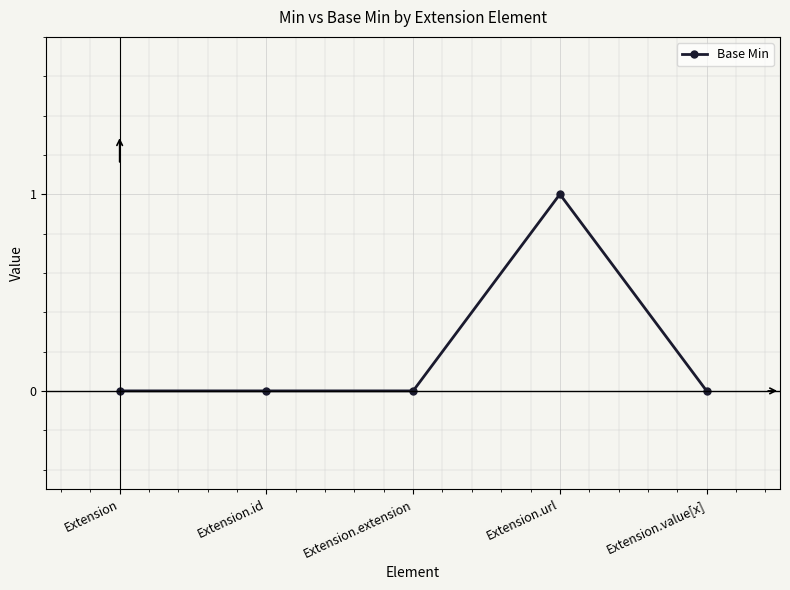

Is it true that the value at Extension is 0?

True